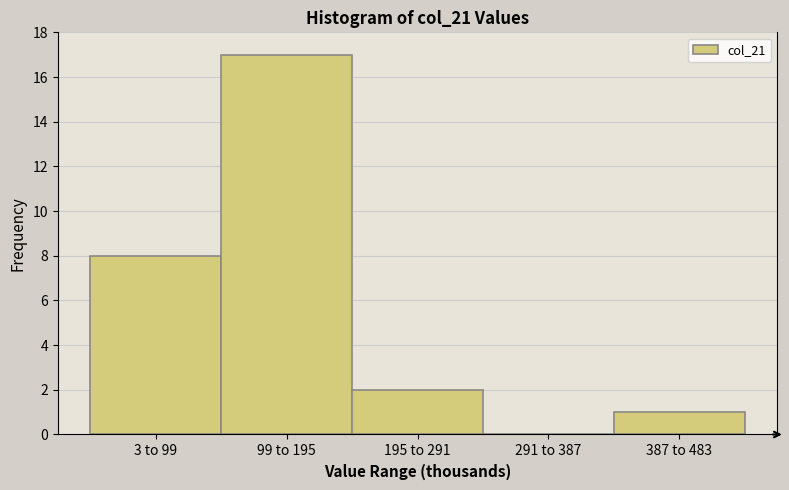

Reading right to left, what are all the values shown in this chart?

387 to 483=1	291 to 387=0	195 to 291=2	99 to 195=17	3 to 99=8